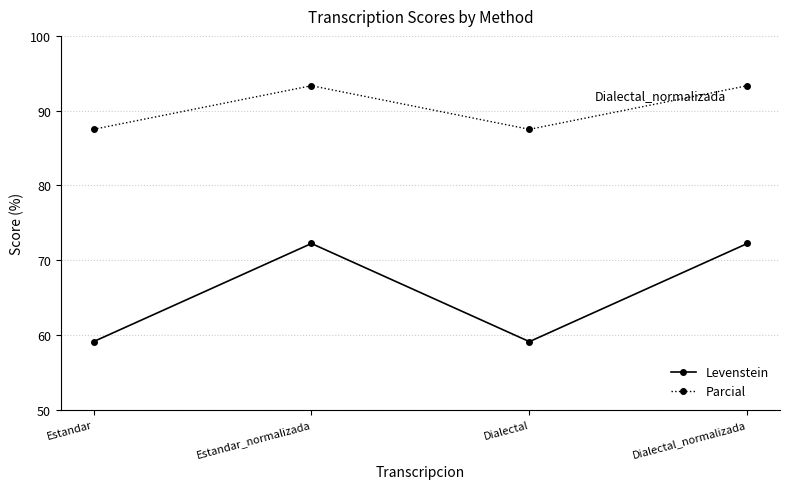

What is the maximum value shown in the chart?

93.3